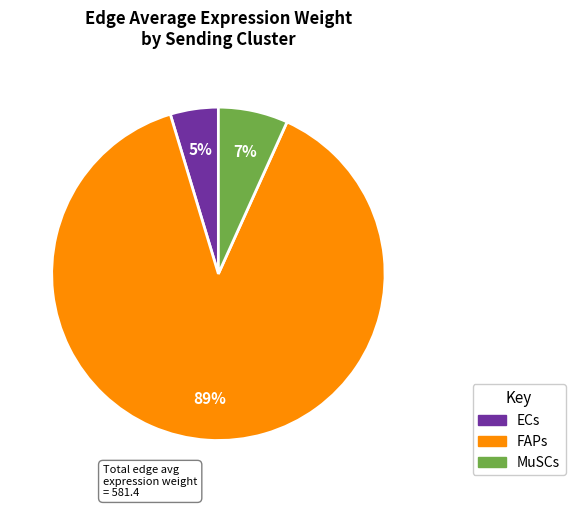

To the nearest percent, what percentage of the pie is ECs?

5%